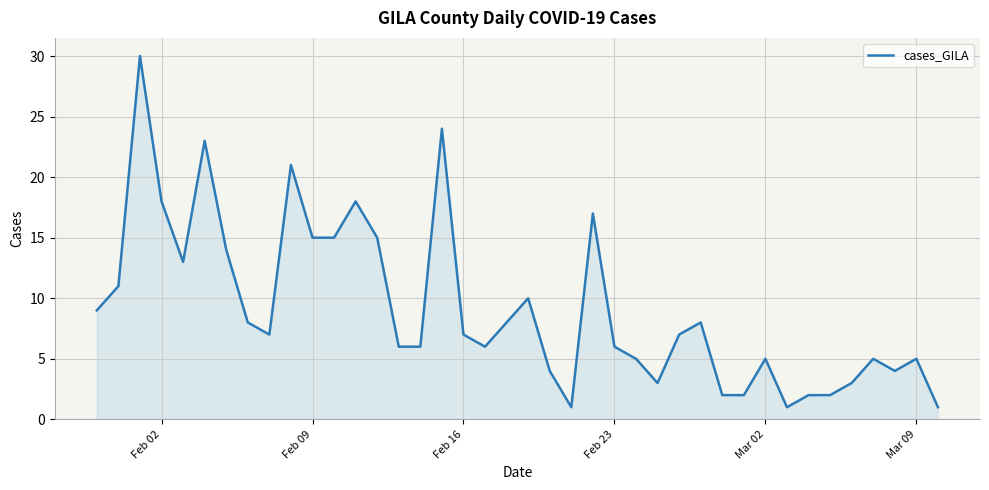

What is the difference between the second highest and second lowest values?

23